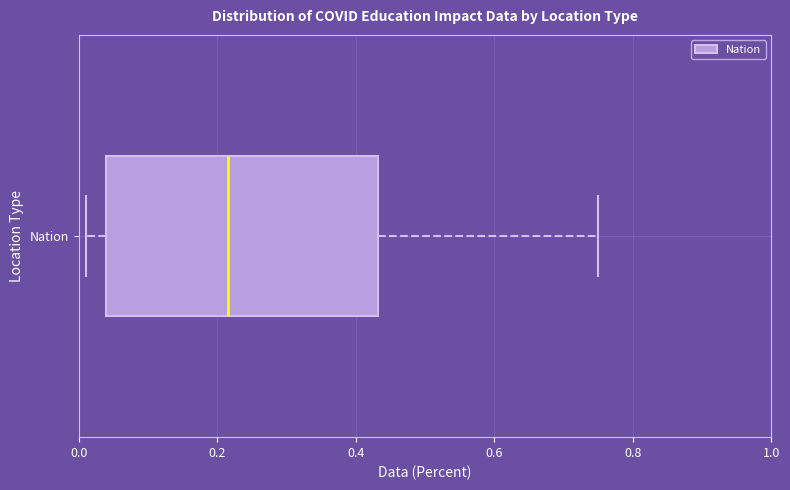

Read this box plot against the x-axis: the position of the median line, the range covered by the box, and the ends of both whiskers. The values are not printed on the chart, so give them approximately, as read against the axis.

median 0.22, box 0.04 to 0.44, whiskers 0.02 to 0.76